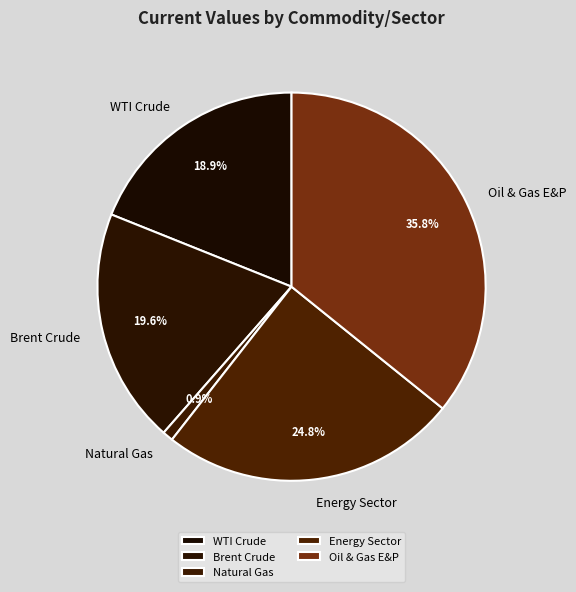

To the nearest percent, what is the difference between the largest and smallest slice percentages?

35%